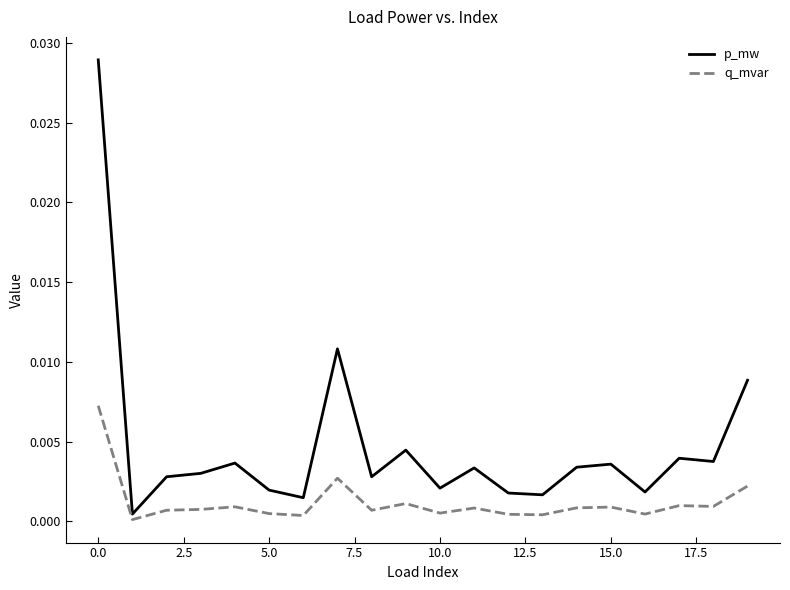

Which series has the largest total across all categories?

p_mw